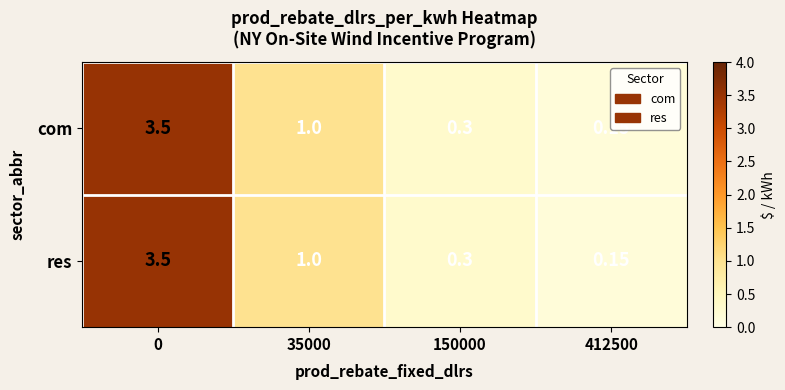

How many categories are shown in the chart?

4